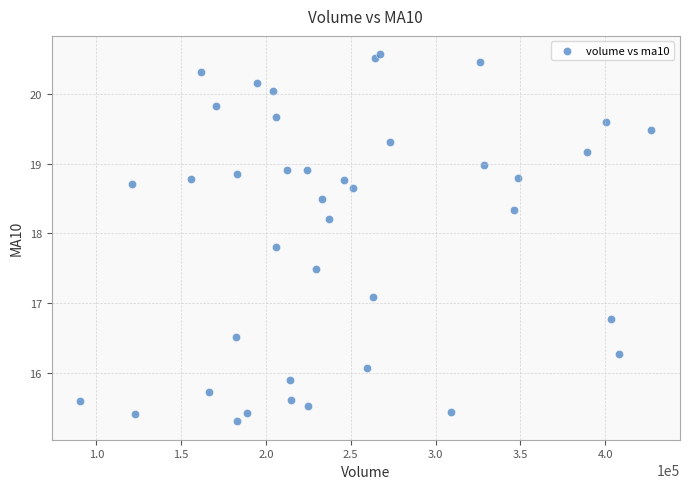

What Y value in the scatter plot is closest to 17?

17.1